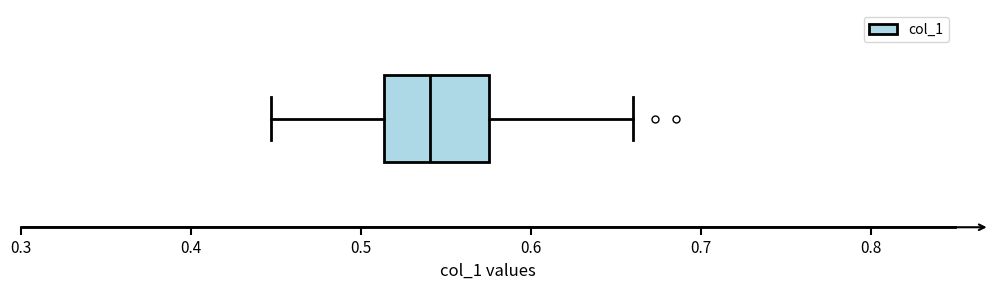

Where does the right whisker of the box end on the x-axis? The values are not printed on the chart, so give them approximately, as read against the axis.

0.66